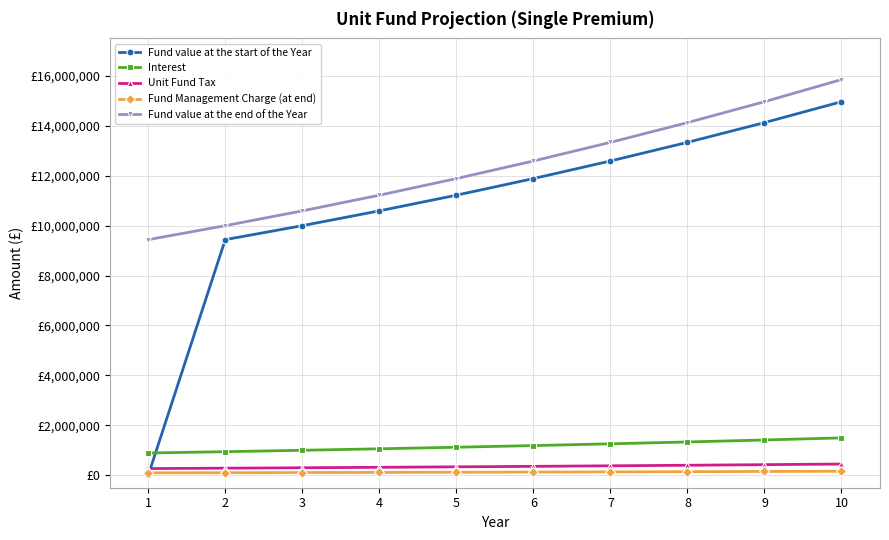

Reading left to right, extract all data points from this chart.

Fund value at the start of the Year: 1=0.0	2=9438363.0	3=9998057.9	4=10590942.8	5=11218985.7	6=11884271.5	7=12589008.8	8=13335537.0	9=14126334.4	10=14964026.0
Interest: 1=891000.0	2=943836.3	3=999805.8	4=1059094.3	5=1121898.6	6=1188427.2	7=1258900.9	8=1333553.7	9=1412633.4	10=1496402.6
Unit Fund Tax: 1=267300.0	2=283150.9	3=299941.7	4=317728.3	5=336569.6	6=356528.1	7=377670.3	8=400066.1	9=423790.0	10=448920.8
Fund Management Charge (at end): 1=95337.0	2=100990.5	3=106979.2	4=113323.1	5=120043.1	6=127161.7	7=134702.4	8=142690.2	9=151151.8	10=160115.1
Fund value at the end of the Year: 1=9438363.0	2=9998057.9	3=10590942.8	4=11218985.7	5=11884271.5	6=12589008.8	7=13335537.0	8=14126334.4	9=14964026.0	10=15851392.8